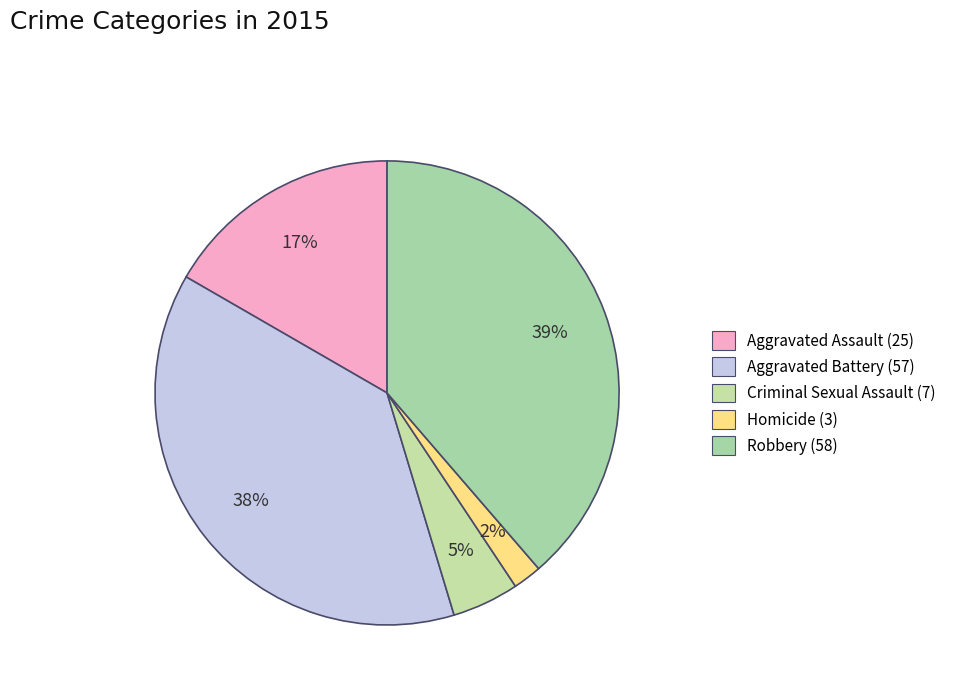

Which category has the smallest portion of the pie?

Homicide